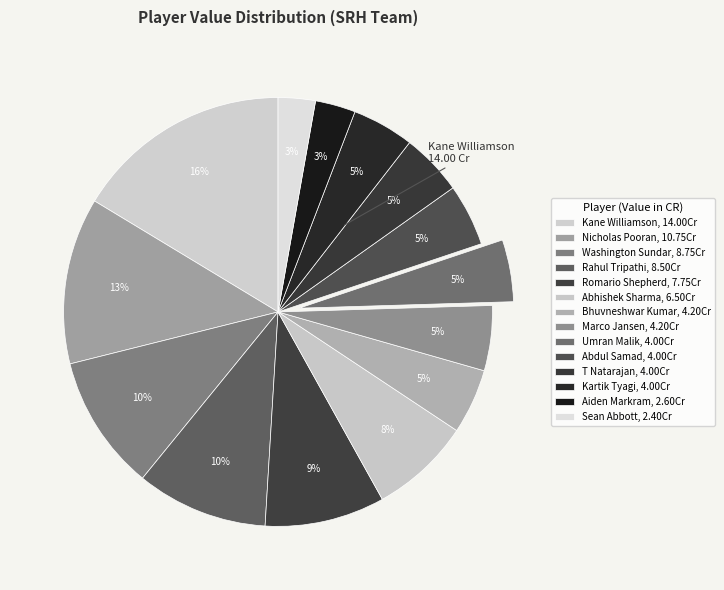

Count the number of slices in the pie.

14